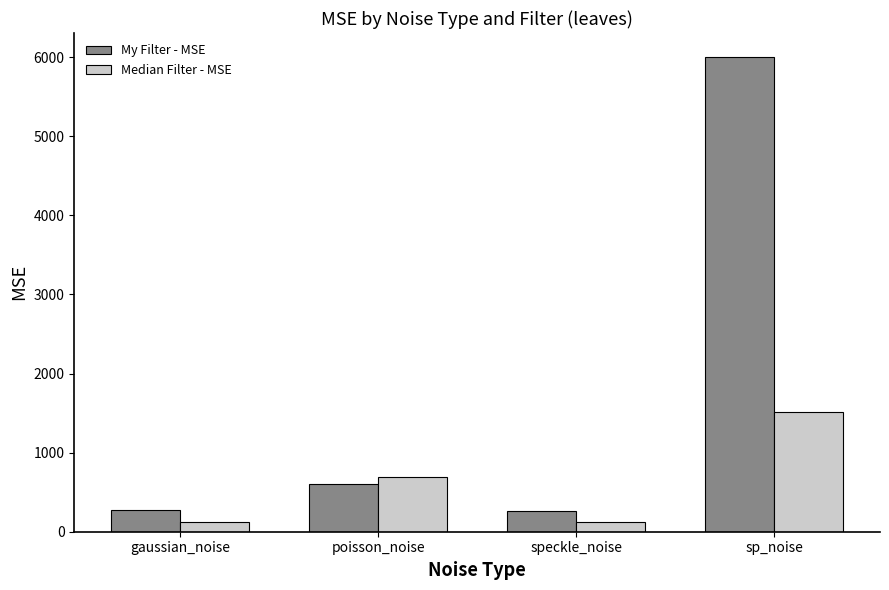

What is the label of the 1st bar from the right?

sp_noise